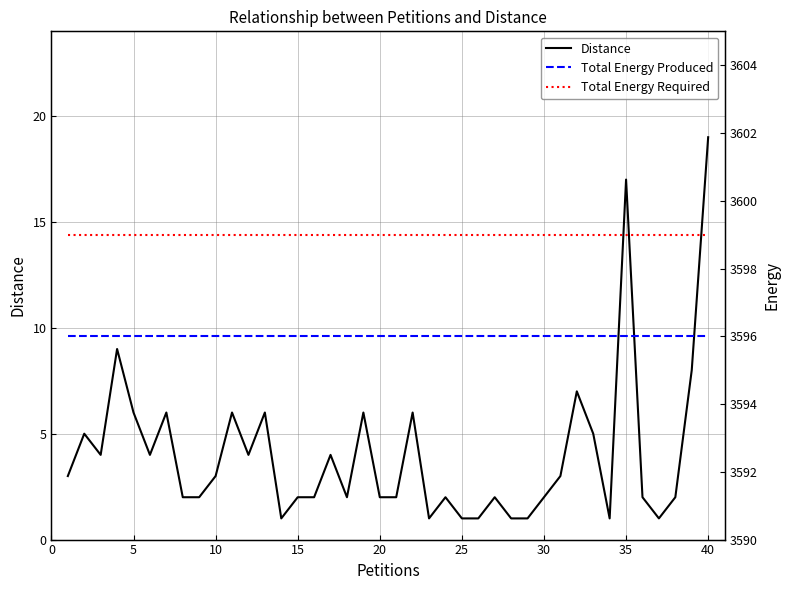

True or false: Distance has a value of 3 at 10.

True